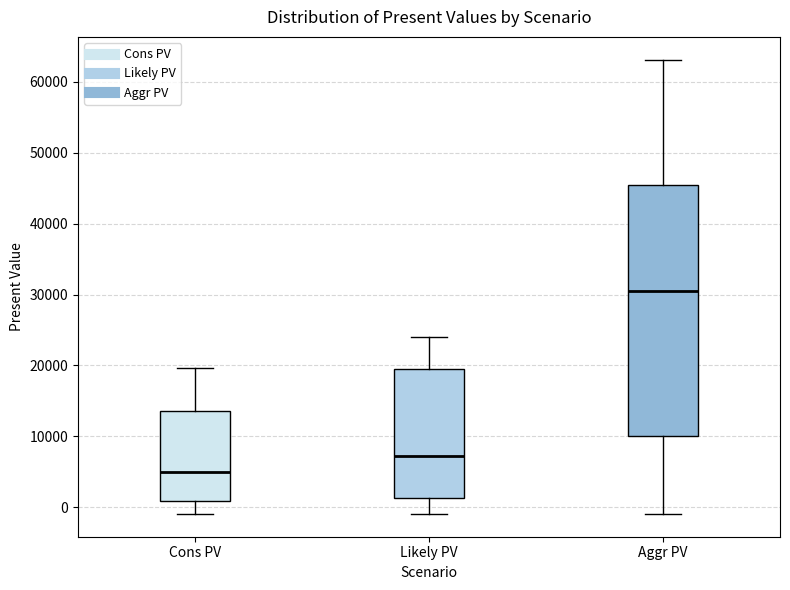

Where does the median line of the box for Likely PV sit on the y-axis? The values are not printed on the chart, so give them approximately, as read against the axis.

7000